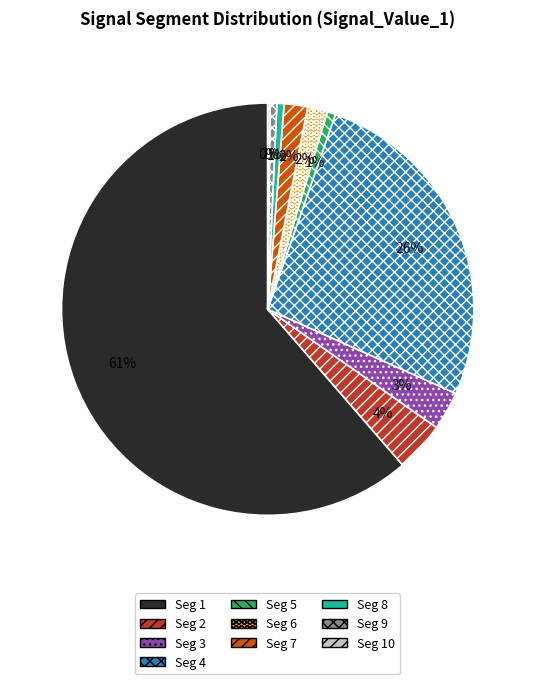

To the nearest percent, what is the average slice percentage?

10%